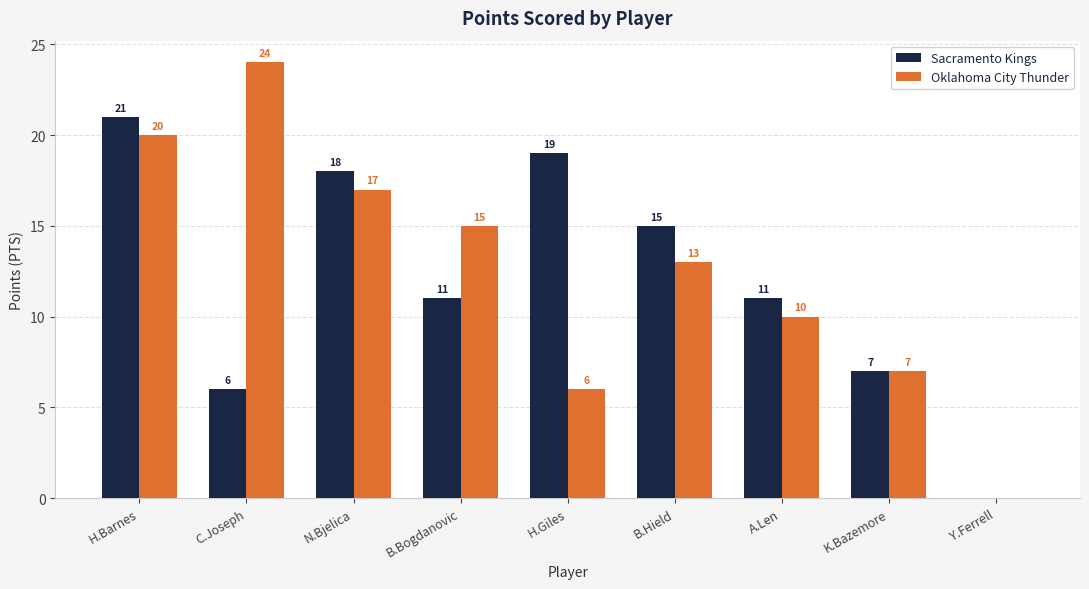

True or false: Sacramento Kings has a value of 17 at A.Len.

False